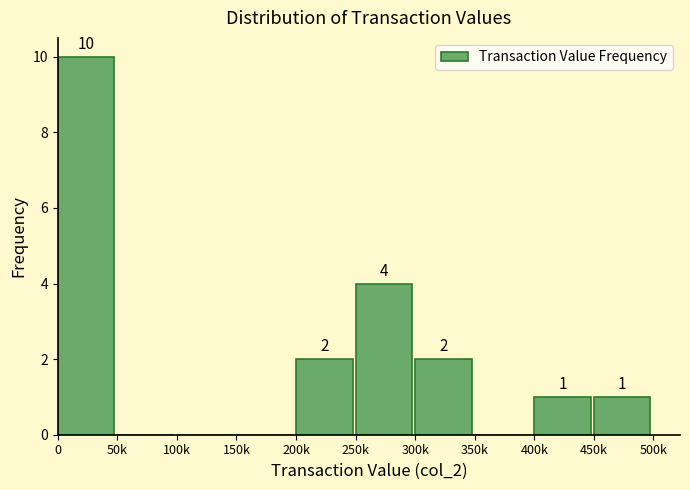

Reading left to right, what are all the values shown in this chart?

0=10	50k=0	100k=0	150k=0	200k=2	250k=4	300k=2	350k=0	400k=1	450k=1